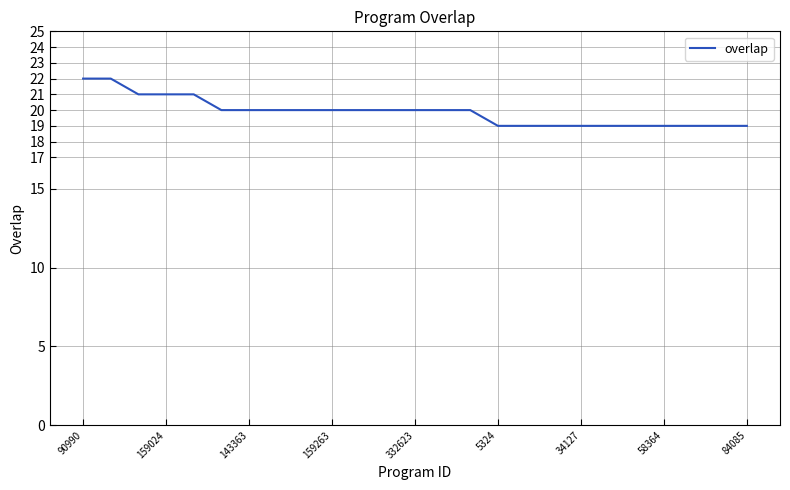

What is the difference between the maximum and minimum values?

3